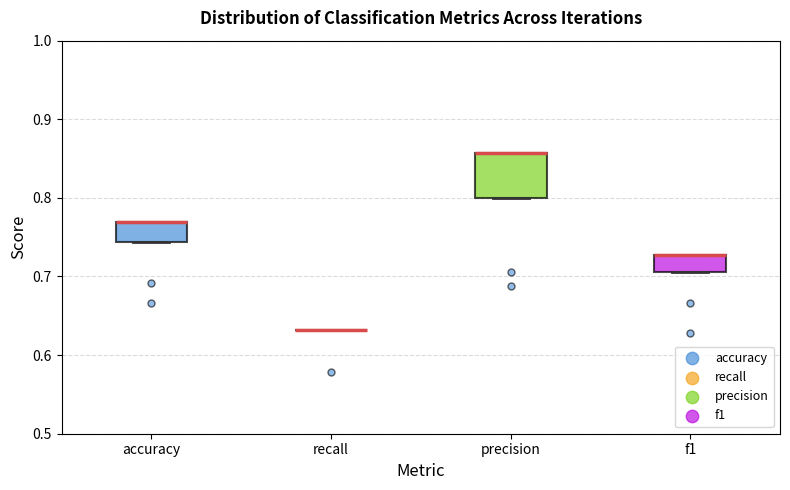

Which box is the tallest, from its lower edge to its upper edge?

precision